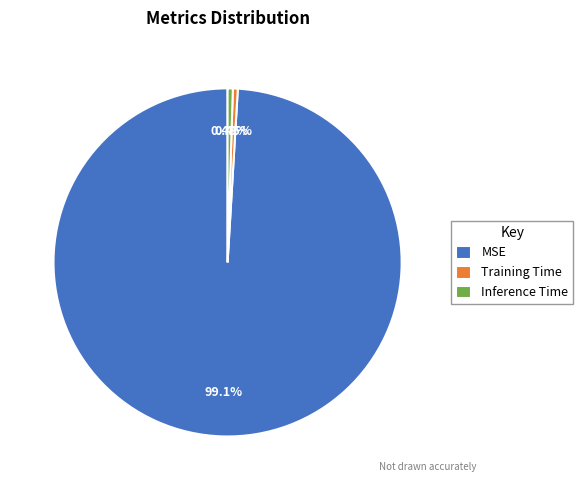

Which has a higher value, Training Time or MSE?

MSE